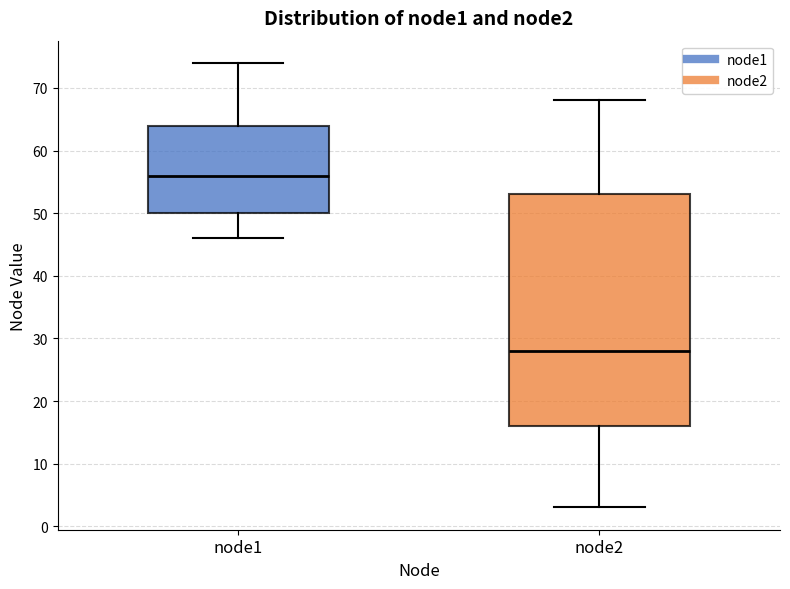

Reading left to right, transcribe this box plot: for each box, give where its median line is, the range the box spans, and where its two whiskers end, as read against the y-axis. The values are not printed on the chart, so give them approximately, as read against the axis.

node1: median 56, box 50 to 64, whiskers 46 to 74
node2: median 28, box 16 to 53, whiskers 3 to 68